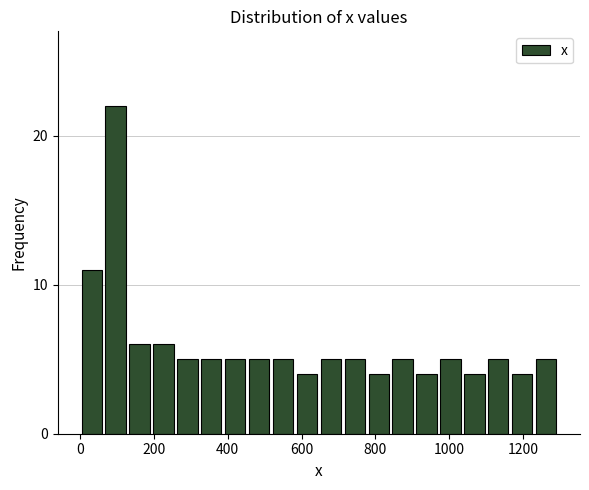

Around what value on the x-axis is the tallest bar? Give the approximate position of its centre, as read against the axis.

100